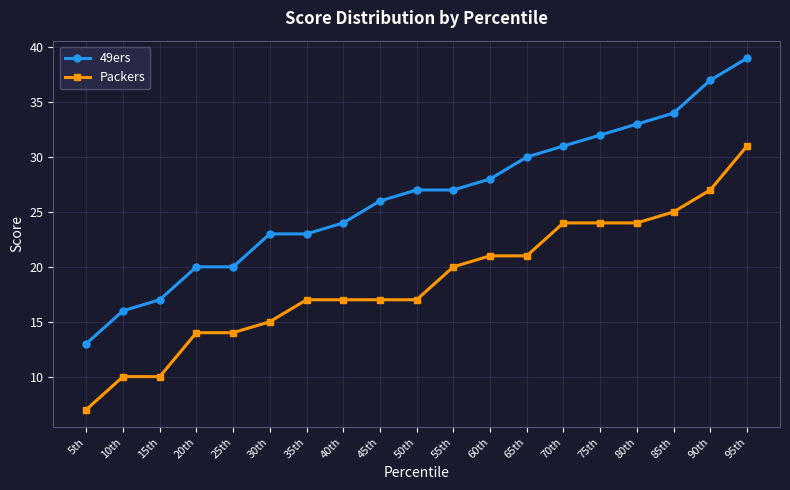

Which series has the largest range (max minus min)?

49ers